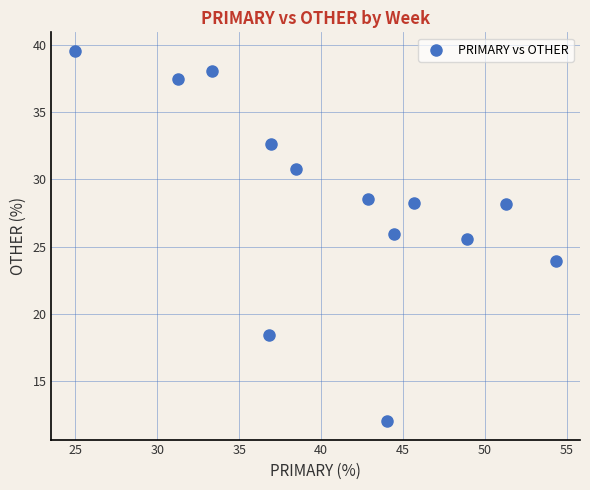

What is the range of X values (max minus min)?

29.3